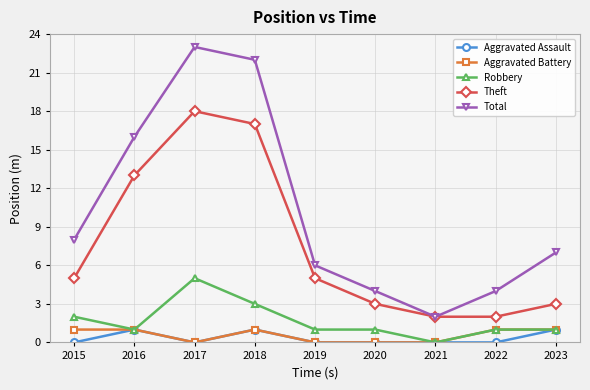

Which series has the widest spread of values?

Total